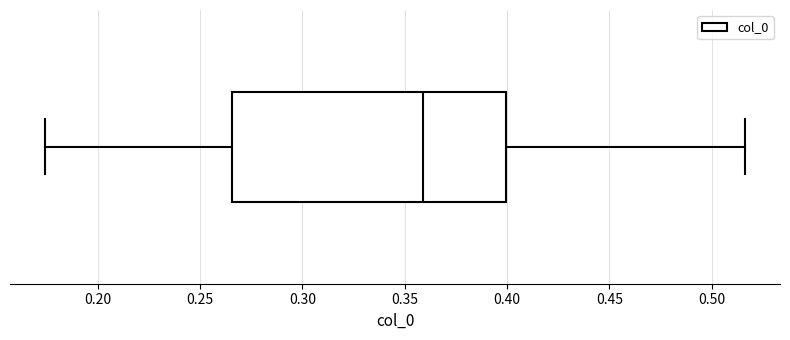

Transcribe this box plot: give where the median line is, the range the box spans, and where the two whiskers end, as read against the x-axis. The values are not printed on the chart, so give them approximately, as read against the axis.

median 0.360, box 0.265 to 0.400, whiskers 0.175 to 0.515